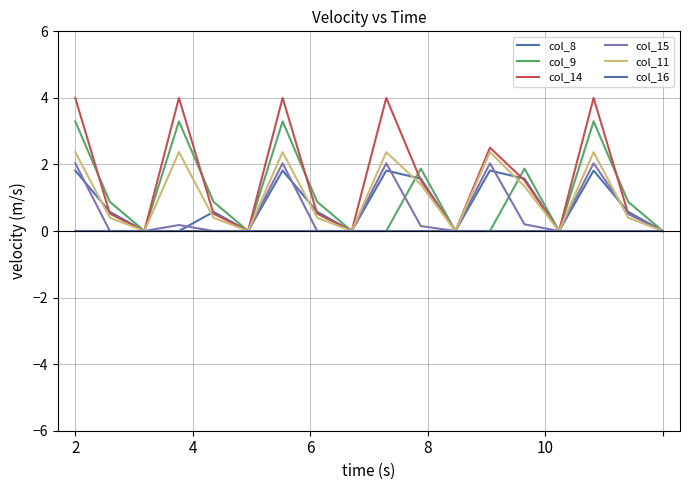

How many lines are shown in the chart?

6